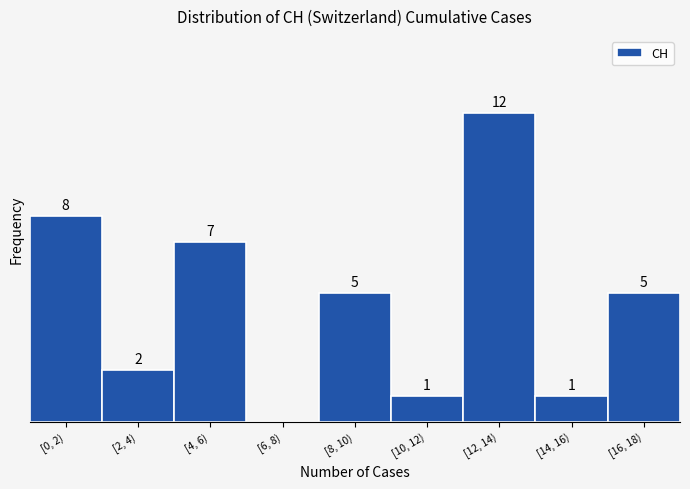

Which category has the highest value across all series?

[12, 14)